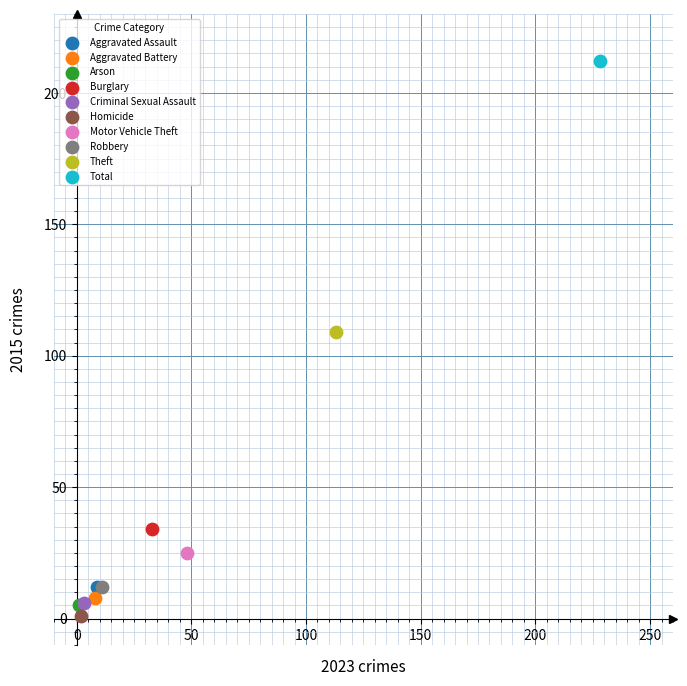

What are all the series names shown in the legend?

Aggravated Assault, Aggravated Battery, Arson, Burglary, Criminal Sexual Assault, Homicide, Motor Vehicle Theft, Robbery, Theft, Total